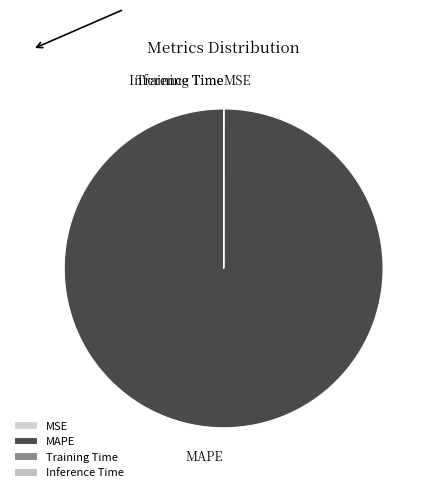

What is the largest slice in the pie chart?

MAPE